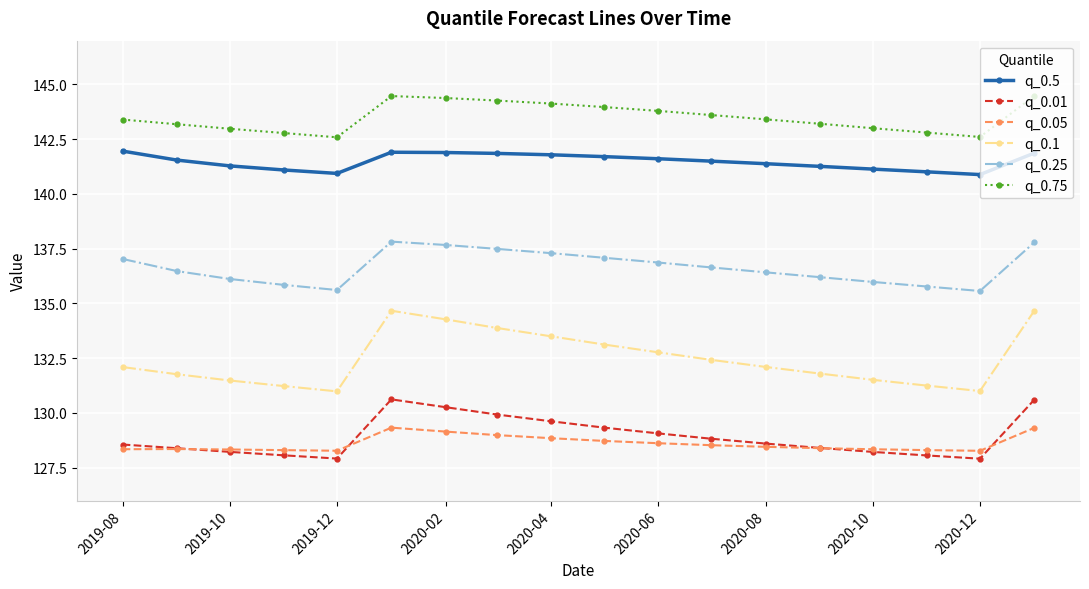

What is the lowest value of the q_0.1 series?

131.0